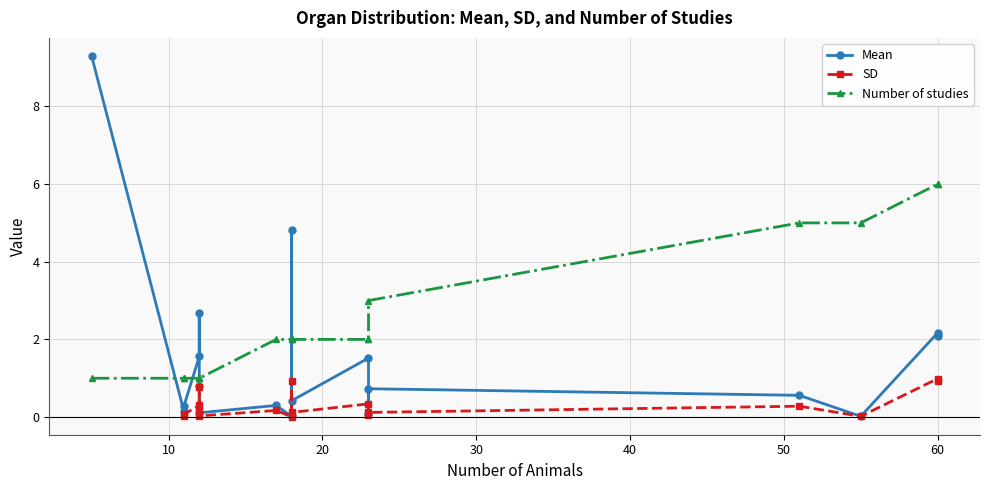

Count the SD values in the range 0 to 1.

17